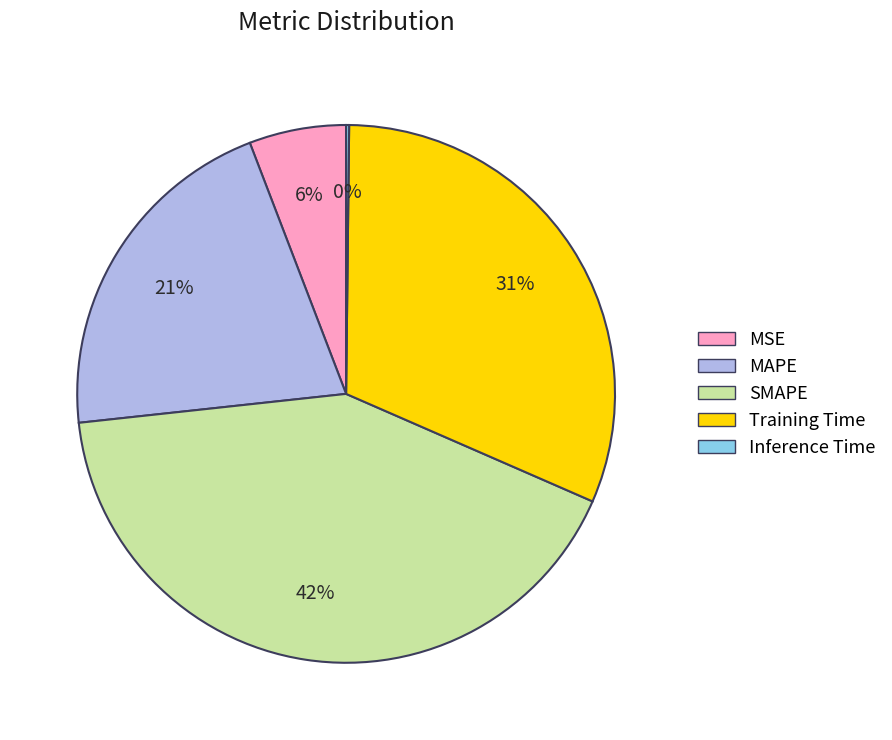

Which has a higher value, Training Time or SMAPE?

SMAPE